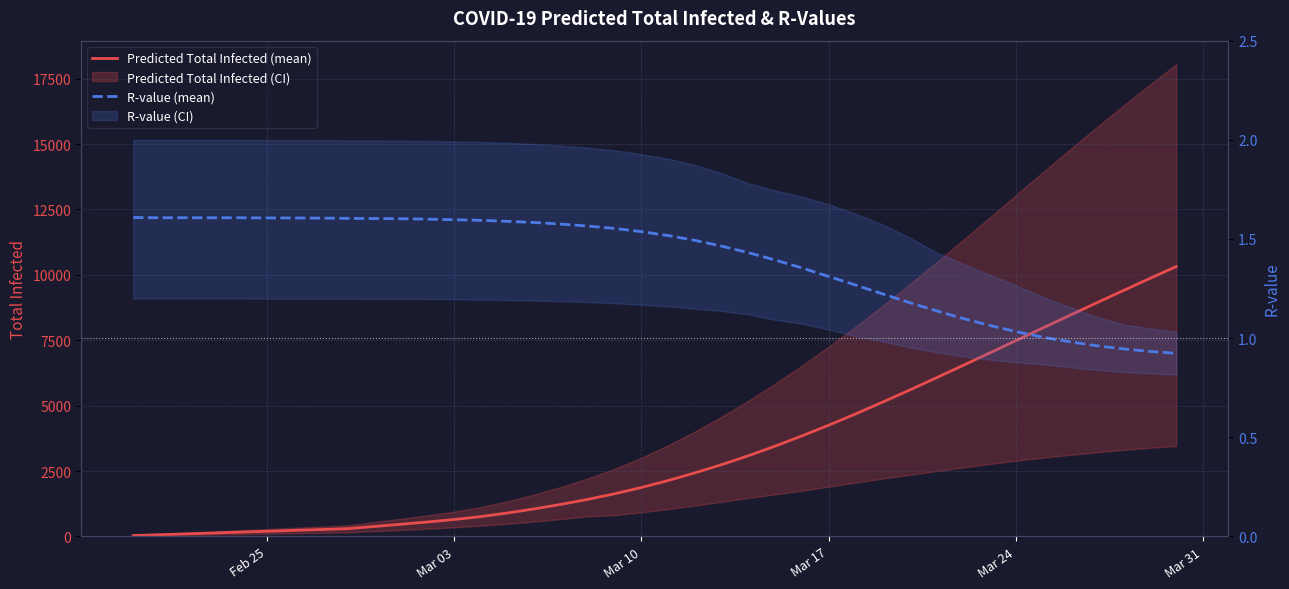

Reading left to right, extract all data points from this chart.

Predicted Total Infected (mean): 33.0	65.0	98.0	131.0	164.0	196.0	229.0	262.0	295.0	379.0	463.0	551.0	646.0	758.0	896.0	1052.0	1225.0	1417.0	1630.0	1869.0	2135.0	2427.0	2742.0	3083.0	3449.0	3839.0	4249.0	4678.0	5123.0	5580.0	6048.0	6523.0	7001.0	7482.0	7963.0	8441.0	8917.0	9388.0	9855.0	10316.0
R-value (mean): 1.6	1.6	1.6	1.6	1.6	1.6	1.6	1.6	1.6	1.6	1.6	1.6	1.6	1.6	1.6	1.6	1.6	1.6	1.6	1.5	1.5	1.5	1.5	1.4	1.4	1.4	1.3	1.3	1.2	1.2	1.1	1.1	1.1	1.0	1.0	1.0	1.0	0.9	0.9	0.9